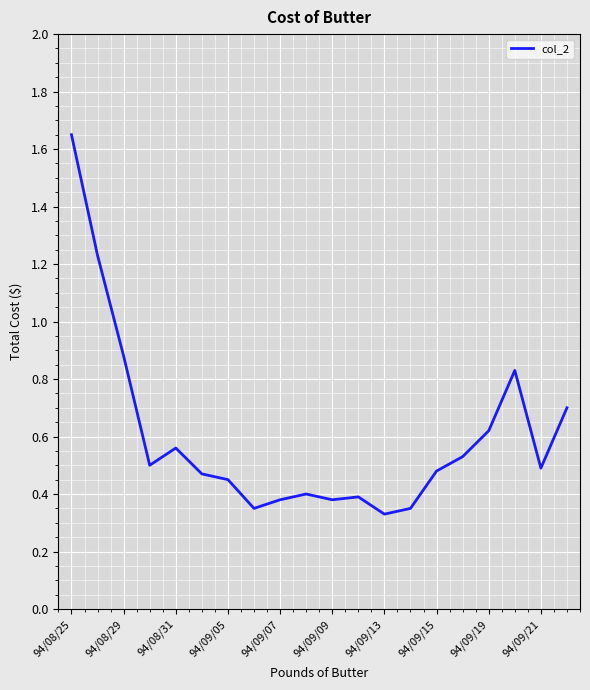

What is the difference between the maximum and minimum values?

1.3